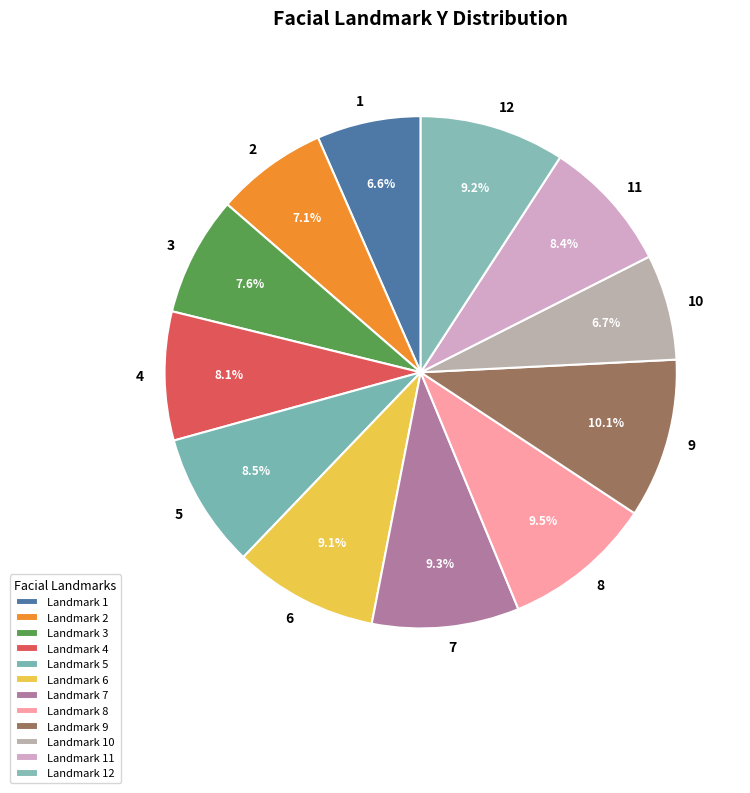

Do 12 and 3 together represent more than half of the pie?

No